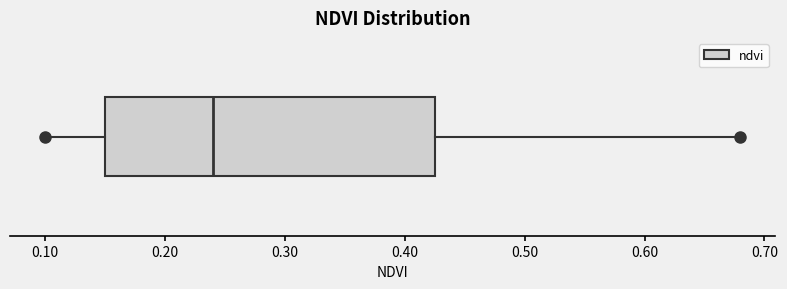

Transcribe this box plot: give where the median line is, the range the box spans, and where the two whiskers end, as read against the x-axis. The values are not printed on the chart, so give them approximately, as read against the axis.

median 0.24, box 0.15 to 0.43, whiskers 0.10 to 0.68